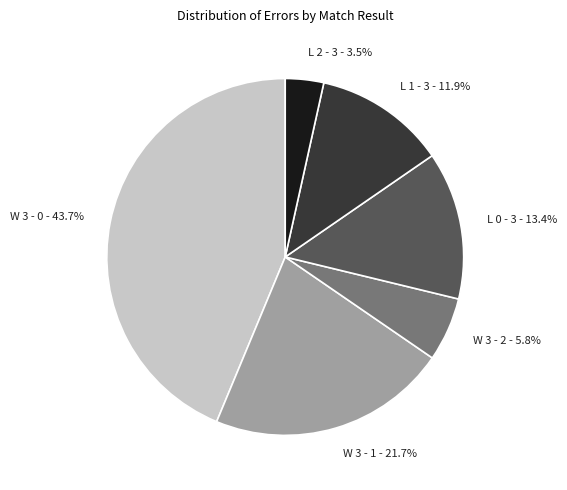

True or false: L 0 - 3 accounts for 30% of the total.

False